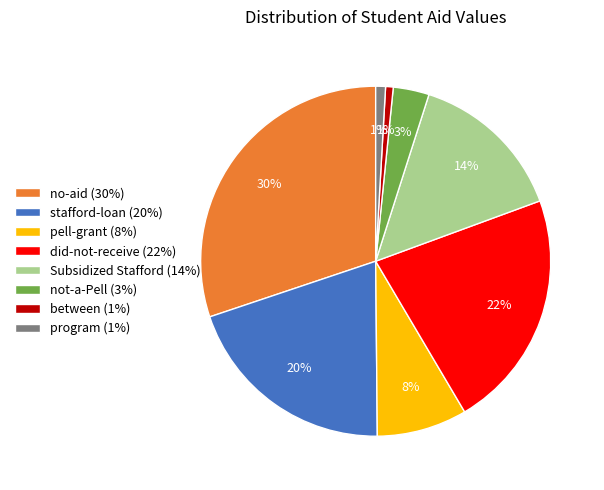

What percentage is the not-a-Pell (3%) slice, to the nearest percent?

3%